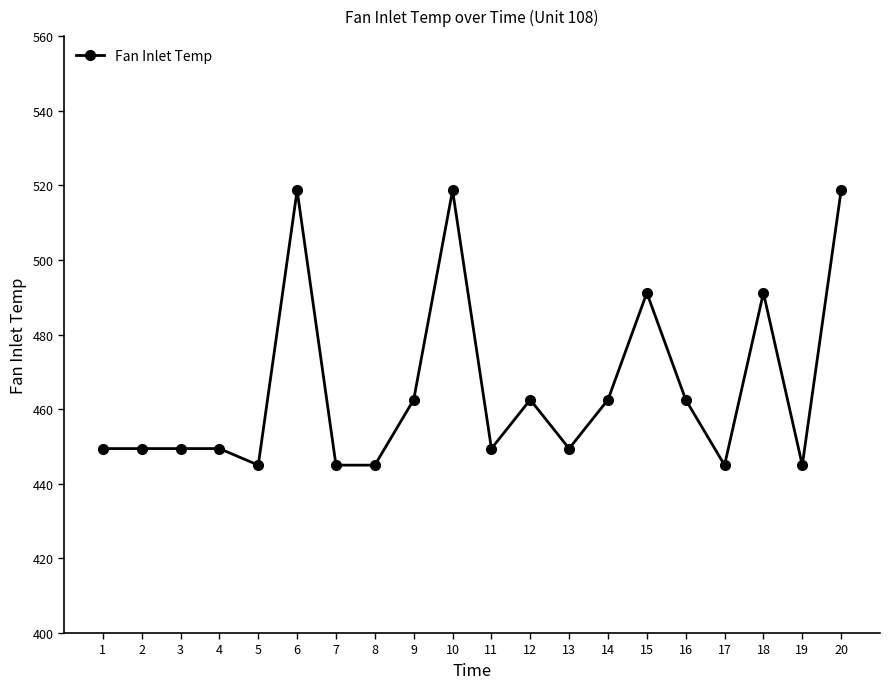

What is the value of the 3rd point from the left?

449.4